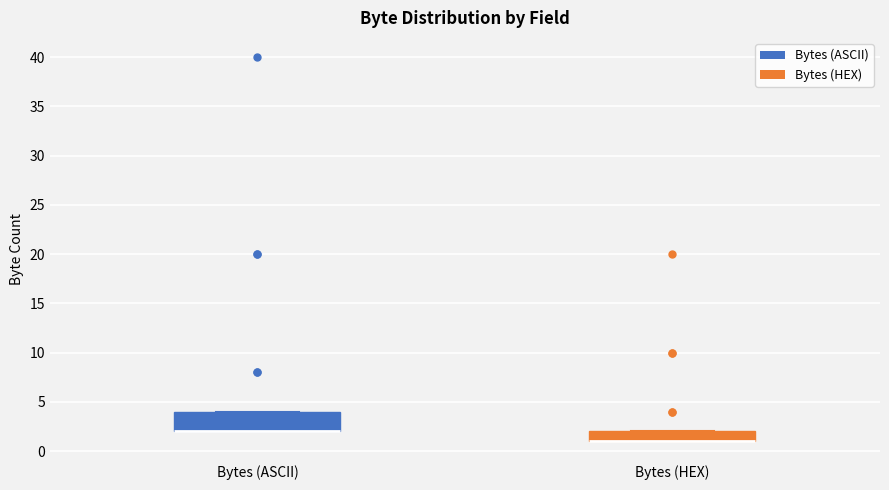

Reading left to right, transcribe this box plot: for each box, give where its median line is, the range the box spans, and where its two whiskers end, as read against the y-axis. The values are not printed on the chart, so give them approximately, as read against the axis.

Bytes (ASCII): median 2 (drawn on the box's lower edge), box 2 to 4, whiskers 2 to 4
Bytes (HEX): median 1 (drawn on the box's lower edge), box 1 to 2, whiskers 1 to 2